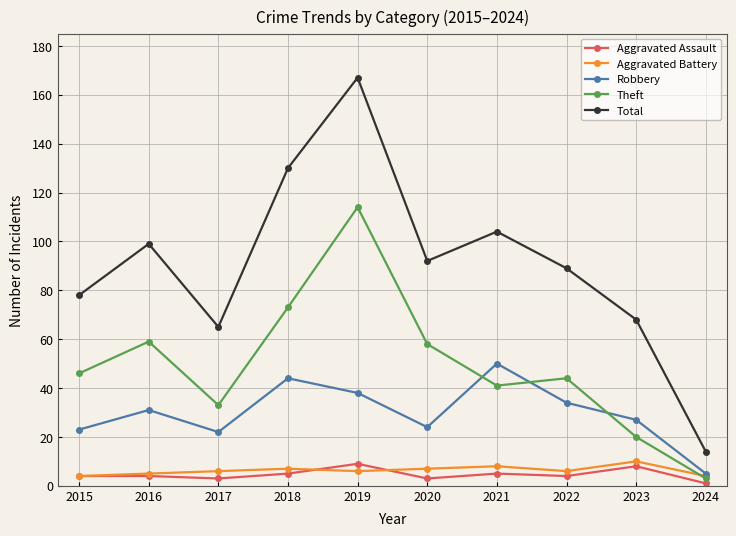

Which series has the widest spread of values?

Total